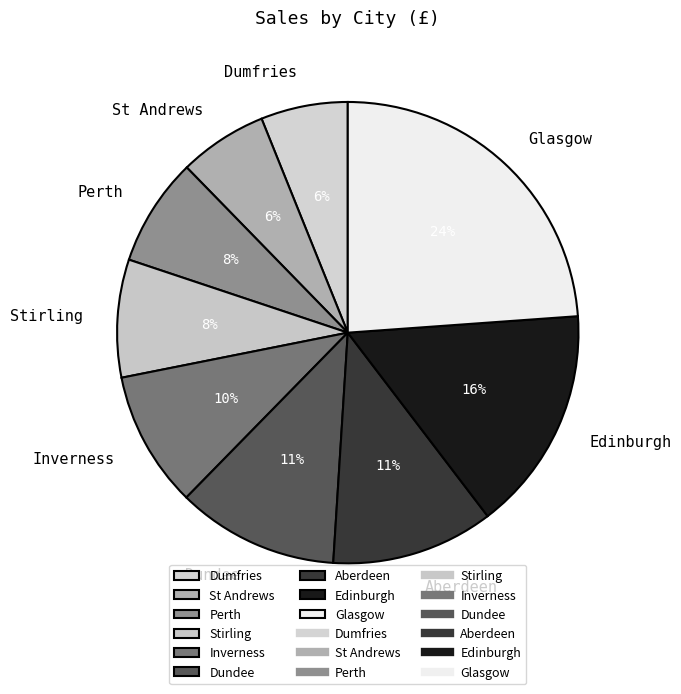

To the nearest percent, what is the difference between the largest and smallest slice percentages?

18%